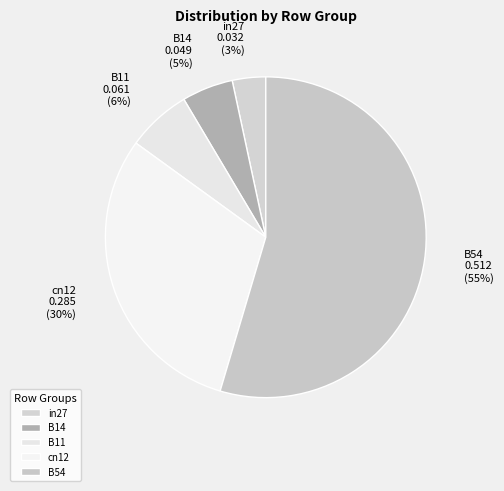

Which category has the smallest portion of the pie?

in27